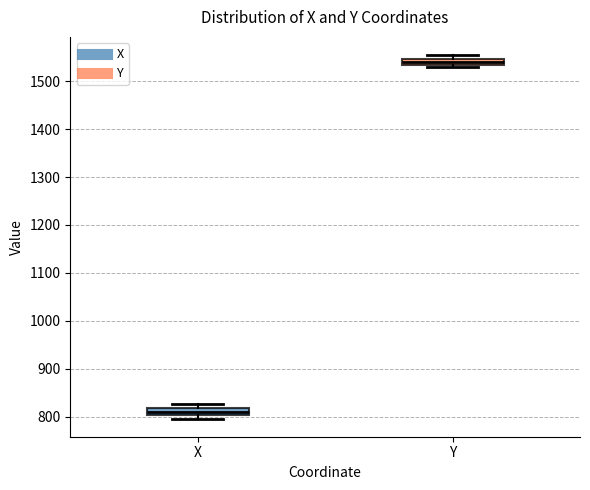

Which box has the highest median line?

Y